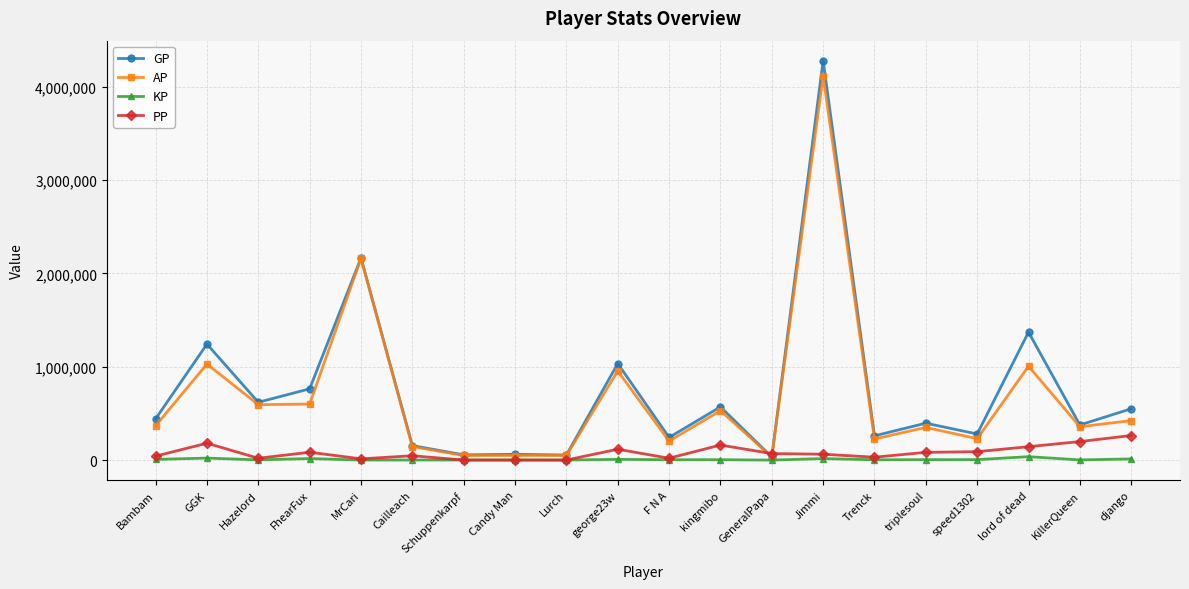

True or false: GP has more than 1 points higher than both neighbors.

True